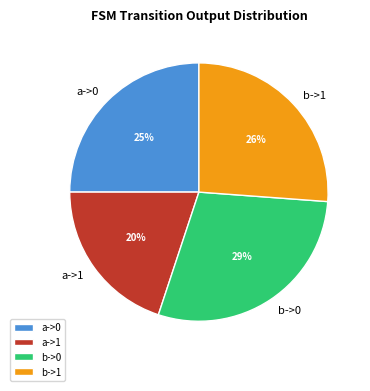

True or false: b->0 accounts for 37% of the total.

False